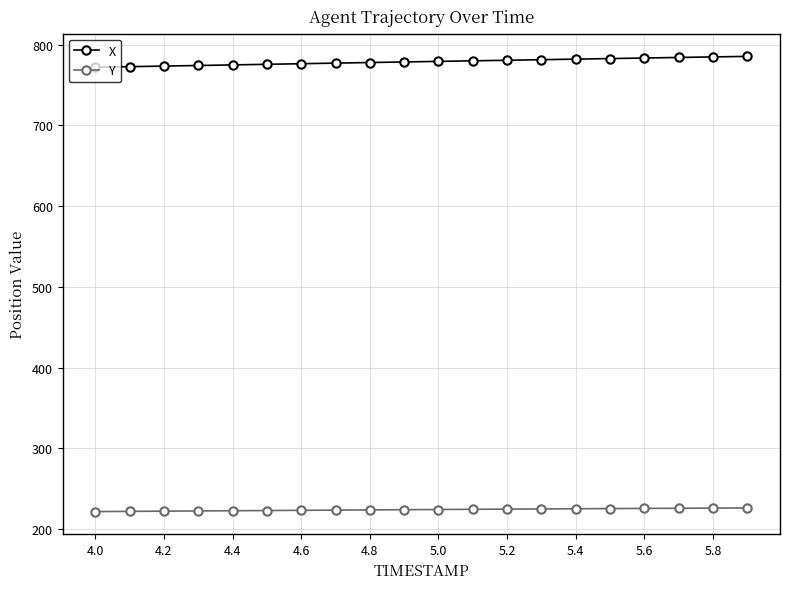

At how many categories does at least one series exceed 717?

20